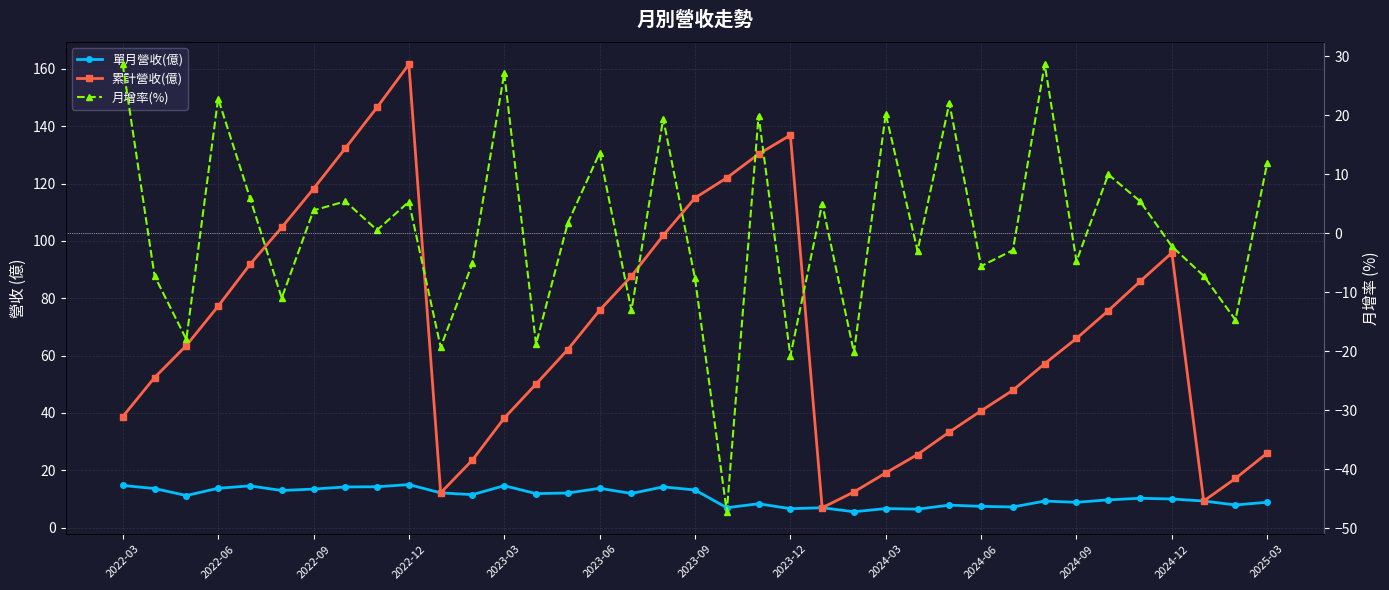

What is the greatest value displayed?

161.6